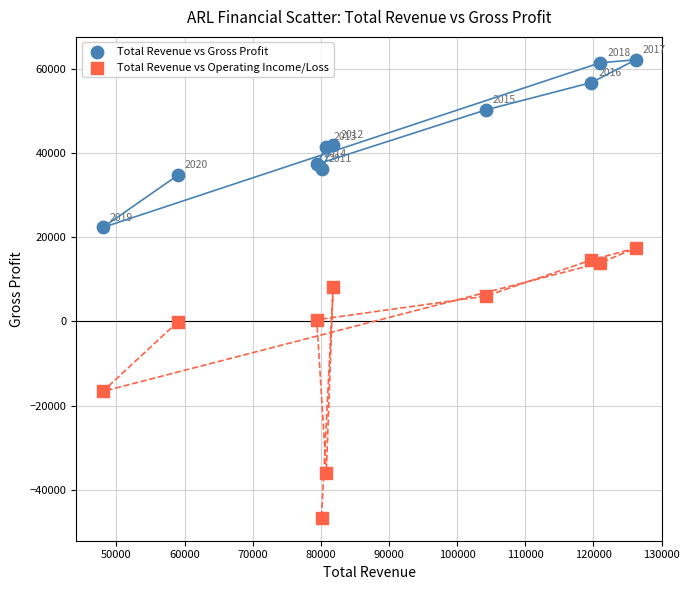

What are all the series names shown in the legend?

Total Revenue vs Gross Profit, Total Revenue vs Operating Income/Loss